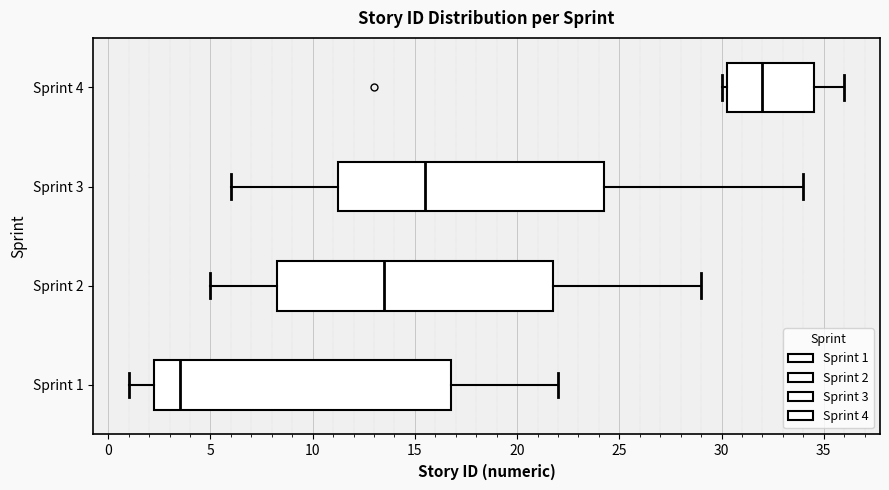

Where does the right whisker of the box for Sprint 4 end on the x-axis? The values are not printed on the chart, so give them approximately, as read against the axis.

36.0